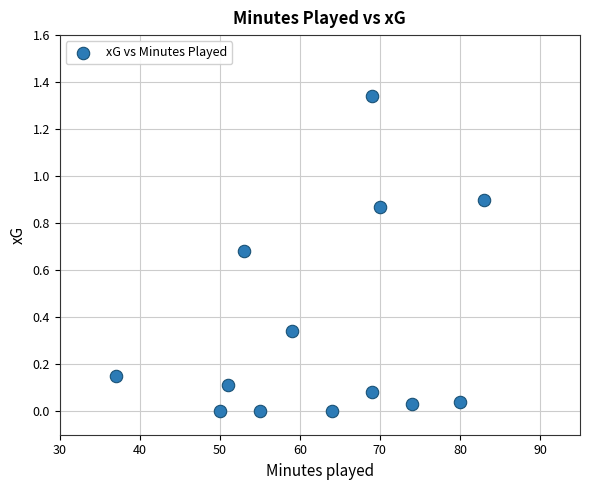

What is the range of X values (max minus min)?

46.0